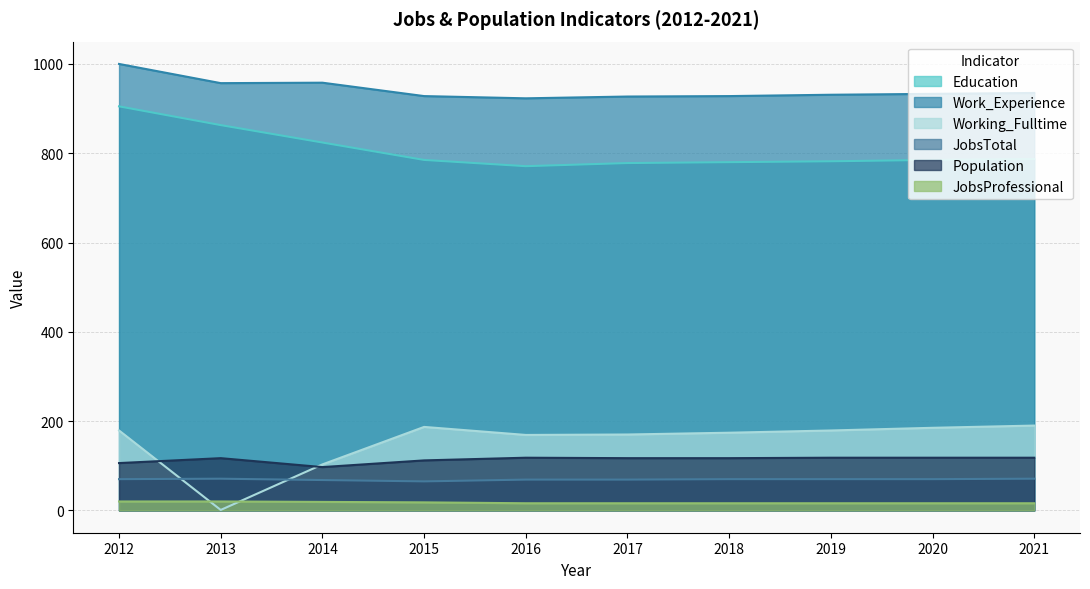

True or false: JobsProfessional and Work_Experience cross at least once.

False